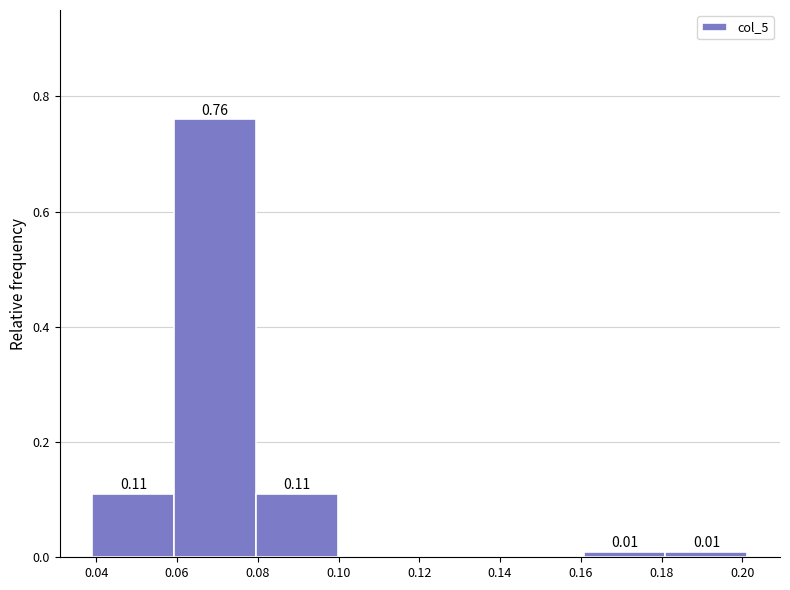

Which range on the x-axis has the tallest bar?

0.060 to 0.080